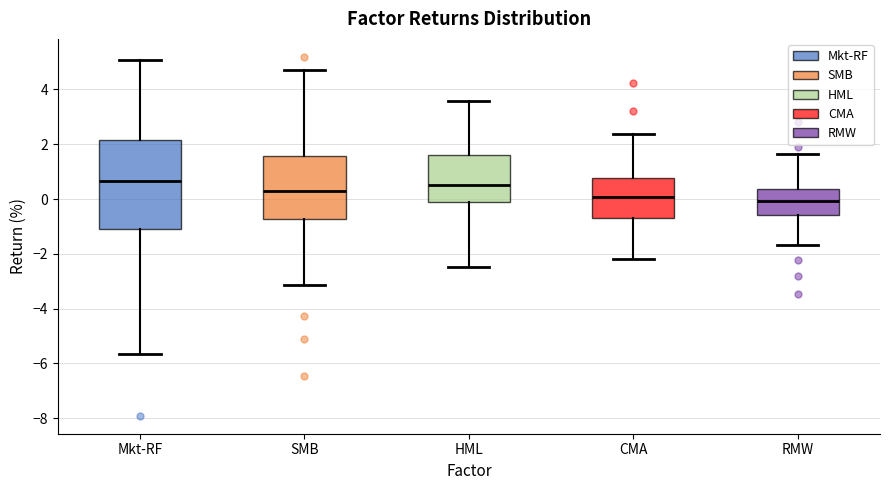

Where is the upper edge of the box for CMA on the y-axis? The values are not printed on the chart, so give them approximately, as read against the axis.

0.8